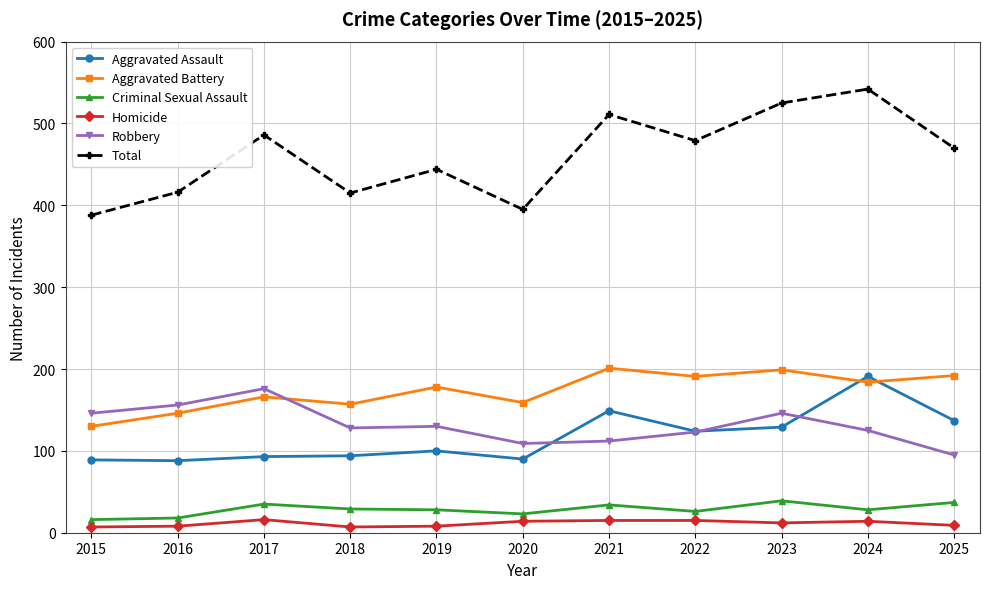

The Aggravated Battery series shows 199 at 2016. True or false?

False